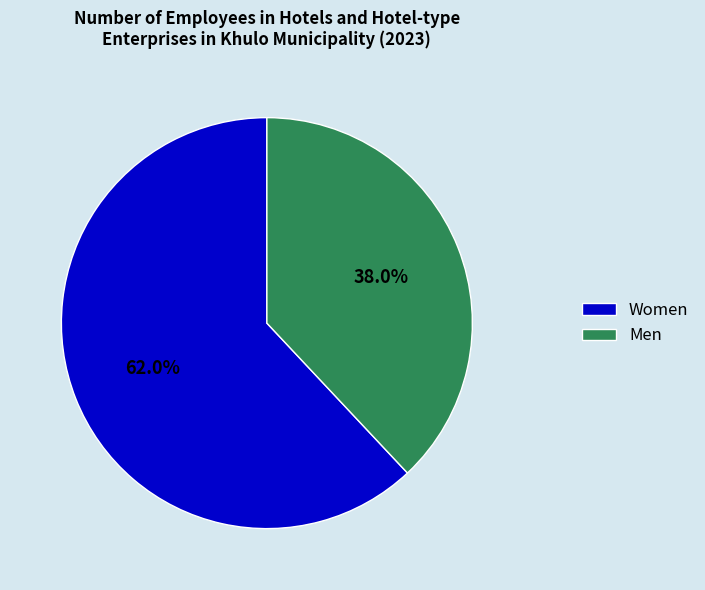

Rank the categories by value from highest to lowest.

Women, Men